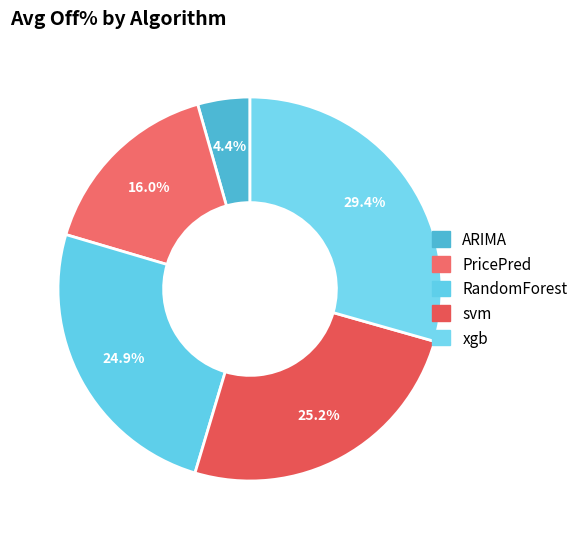

What percentage is the xgb slice, to the nearest percent?

29%